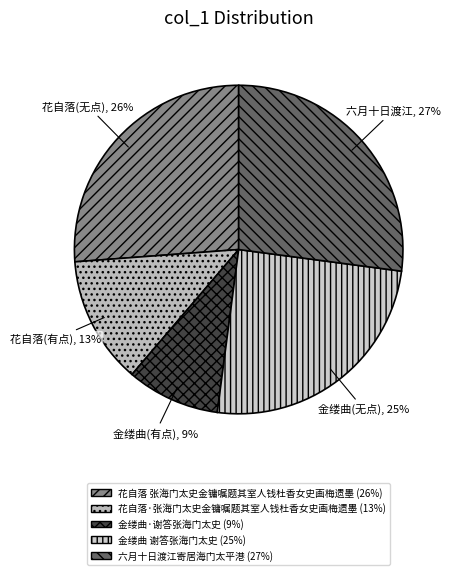

Rank the categories by value from lowest to highest.

金缕曲·谢答张海门太史, 花自落·张海门太史金镛嘱题其室人钱杜香女史画梅遗墨, 金缕曲 谢答张海门太史, 花自落 张海门太史金镛嘱题其室人钱杜香女史画梅遗墨, 六月十日渡江寄居海门太平港